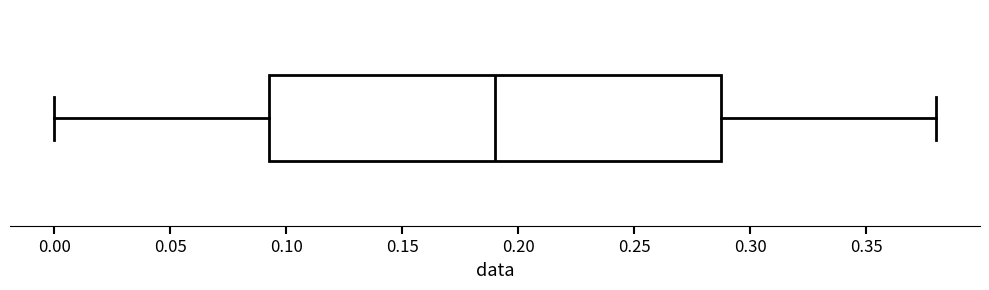

Where does the right whisker of the box end on the x-axis? The values are not printed on the chart, so give them approximately, as read against the axis.

0.380